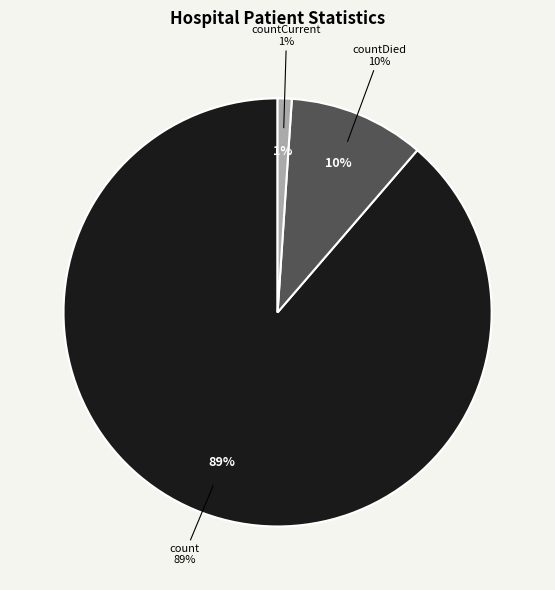

To the nearest percent, what portion does countCurrent represent?

1%